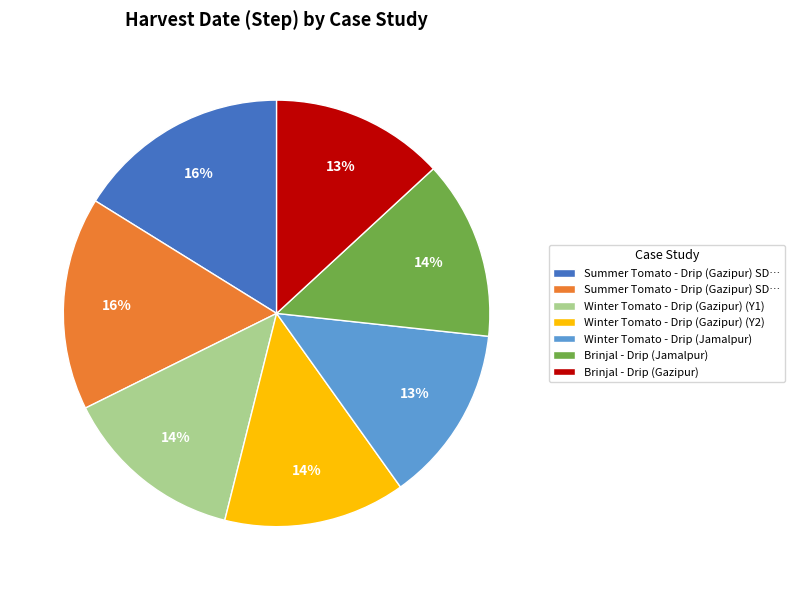

To the nearest percent, what is the difference between the largest and smallest slice percentages?

3%